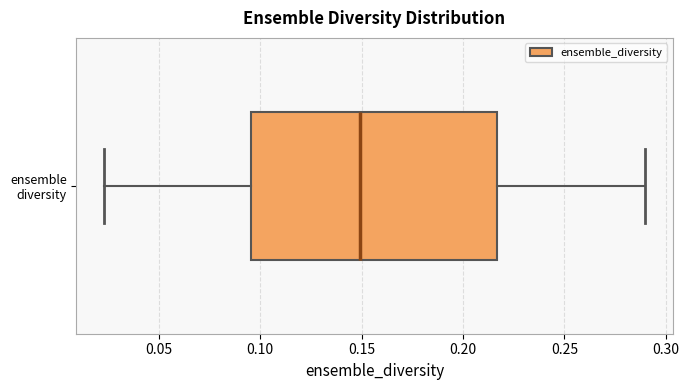

Read this box plot against the x-axis: the position of the median line, the range covered by the box, and the ends of both whiskers. The values are not printed on the chart, so give them approximately, as read against the axis.

median 0.150, box 0.095 to 0.215, whiskers 0.025 to 0.290